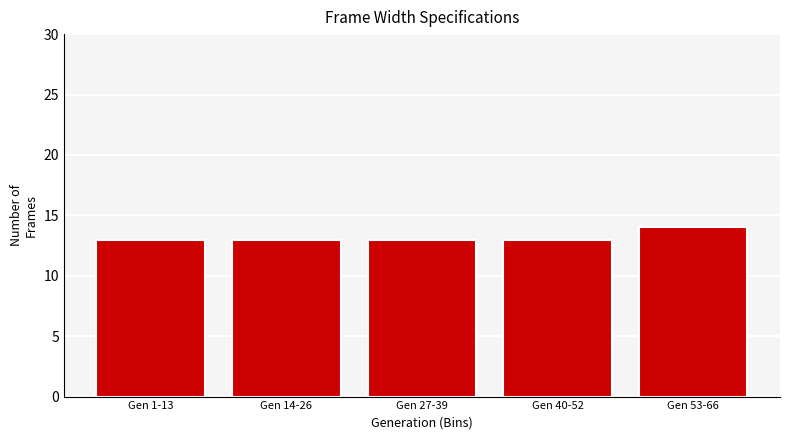

Reading left to right, list all the values displayed in this chart.

13	13	13	13	14